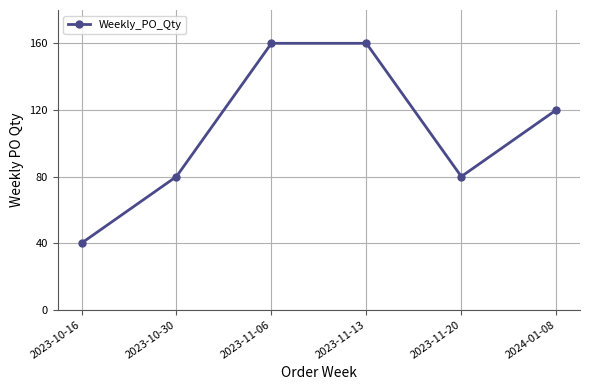

What is the difference between the maximum and minimum values?

120